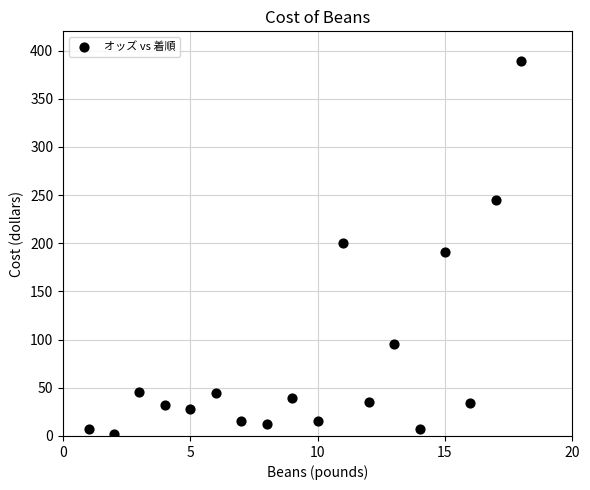

What is the range of Y values (max minus min)?

387.7